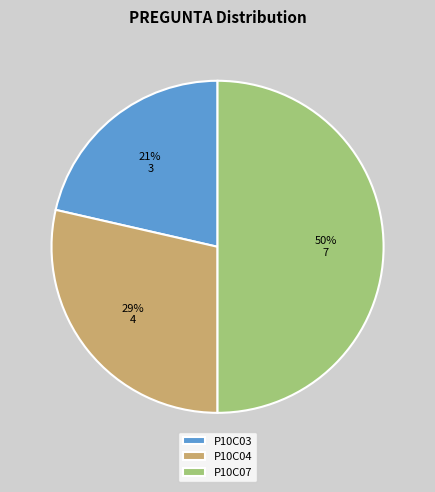

Is P10C04 the majority of the pie?

No